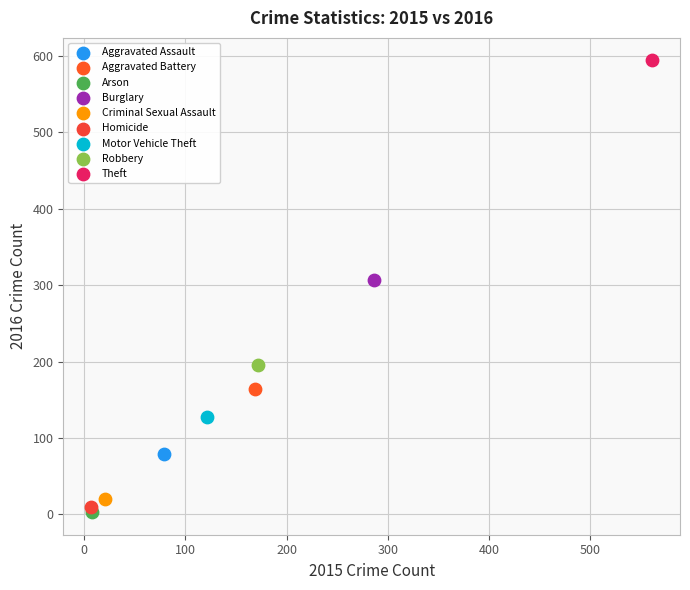

What are all the series names shown in the legend?

Aggravated Assault, Aggravated Battery, Arson, Burglary, Criminal Sexual Assault, Homicide, Motor Vehicle Theft, Robbery, Theft